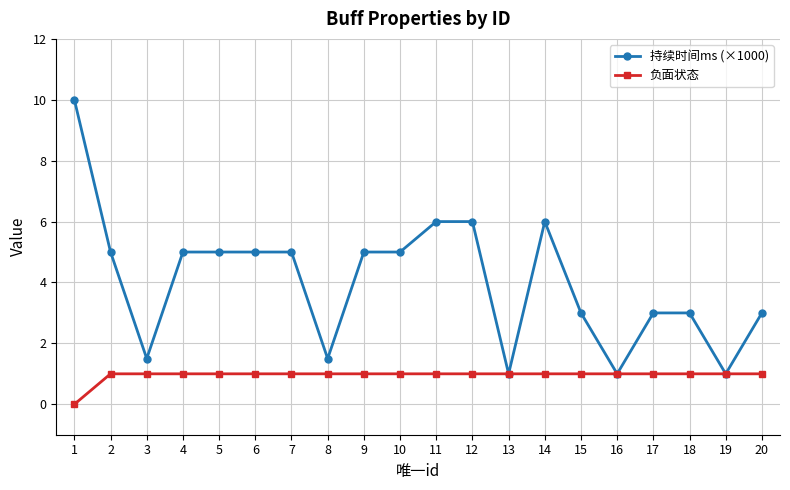

Reading right to left, what are all the values shown in this chart?

持续时间ms (×1000): 3.0	1.0	3.0	3.0	1.0	3.0	6.0	1.0	6.0	6.0	5.0	5.0	1.5	5.0	5.0	5.0	5.0	1.5	5.0	10.0
负面状态: 1.0	1.0	1.0	1.0	1.0	1.0	1.0	1.0	1.0	1.0	1.0	1.0	1.0	1.0	1.0	1.0	1.0	1.0	1.0	0.0